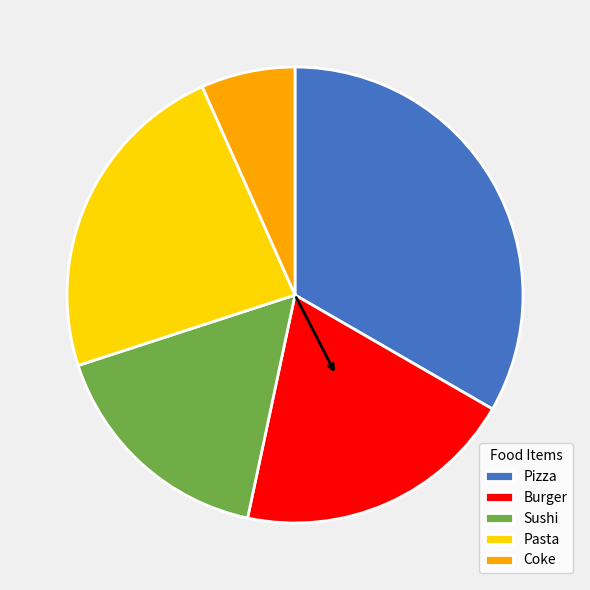

Does Pasta account for over 50% of the chart?

No